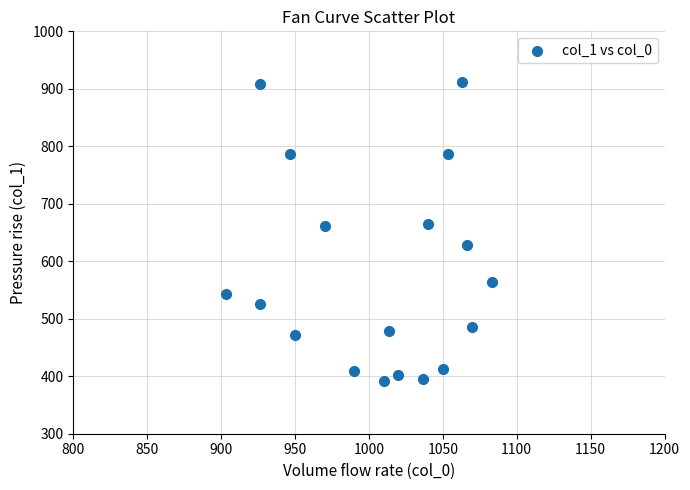

What is the range of X values (max minus min)?

180.0